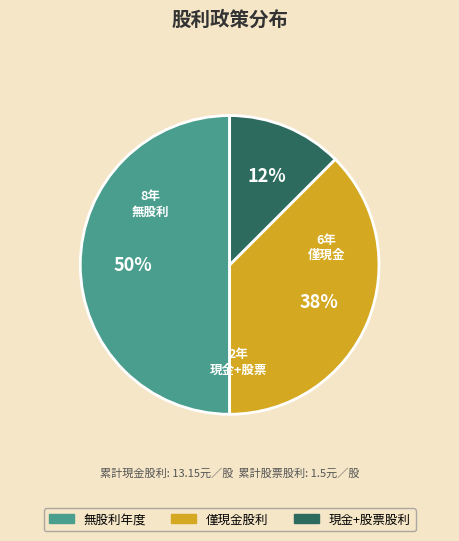

Count the number of slices in the pie.

3